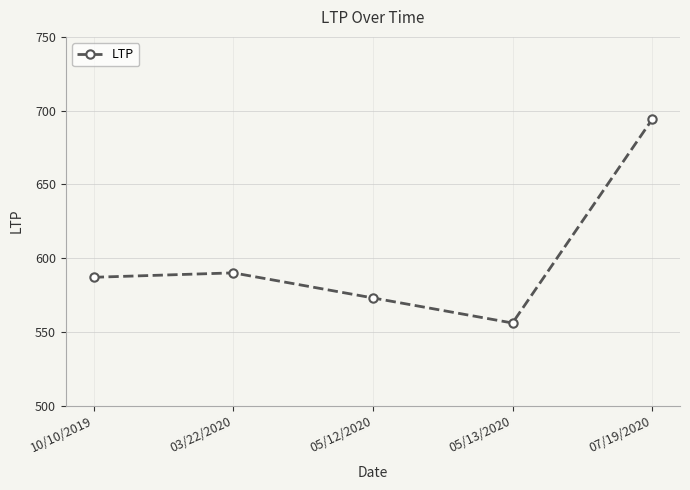

How many values are below 587?

2